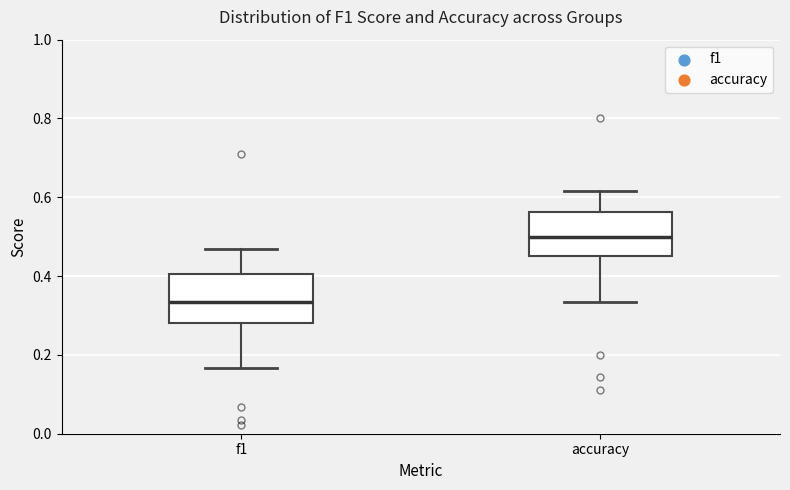

Reading left to right, transcribe this box plot: for each box, give where its median line is, the range the box spans, and where its two whiskers end, as read against the y-axis. The values are not printed on the chart, so give them approximately, as read against the axis.

f1: median 0.34, box 0.28 to 0.40, whiskers 0.16 to 0.46
accuracy: median 0.50, box 0.46 to 0.56, whiskers 0.34 to 0.62